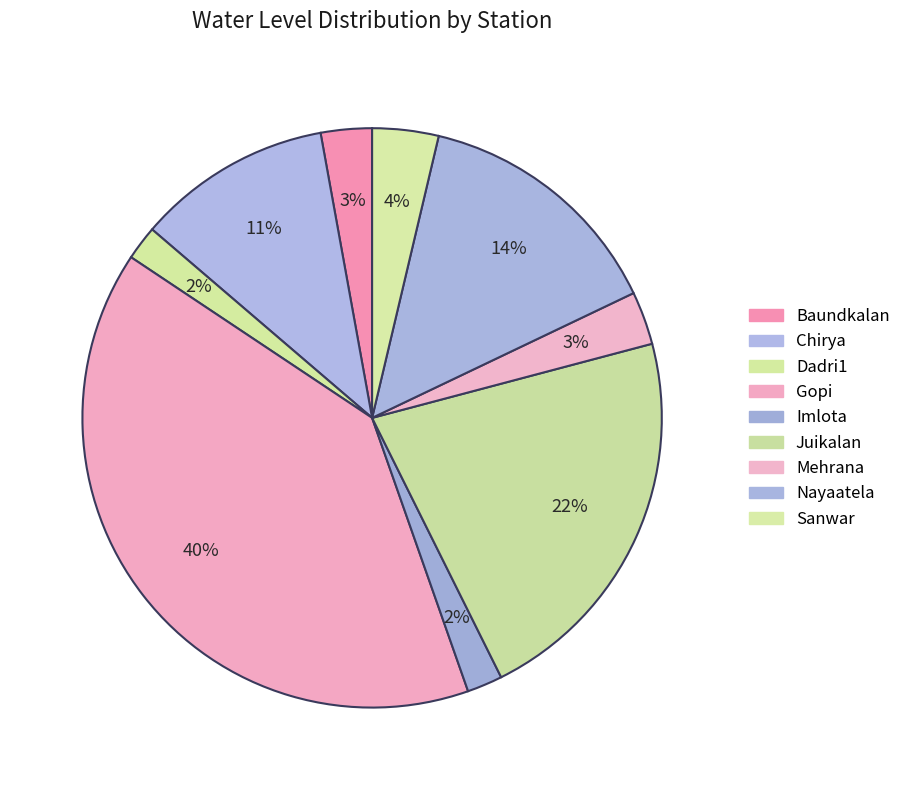

The Gopi slice represents 40% of the pie. True or false?

True